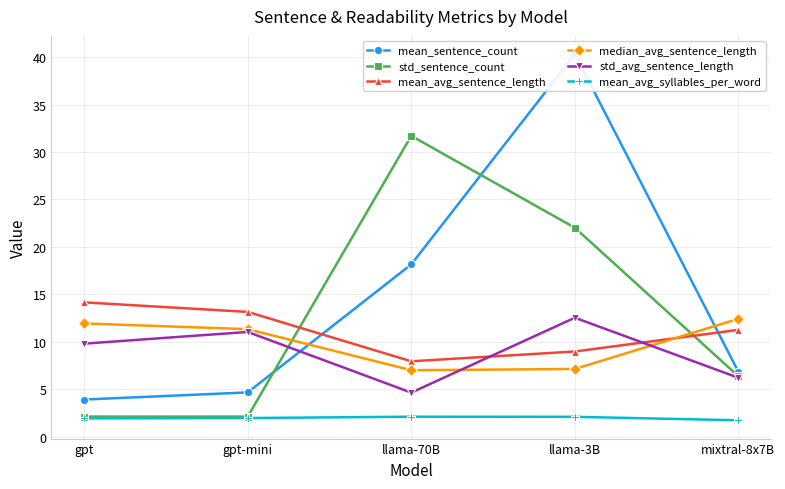

What value does the std_avg_sentence_length series have at mixtral-8x7B?

6.2